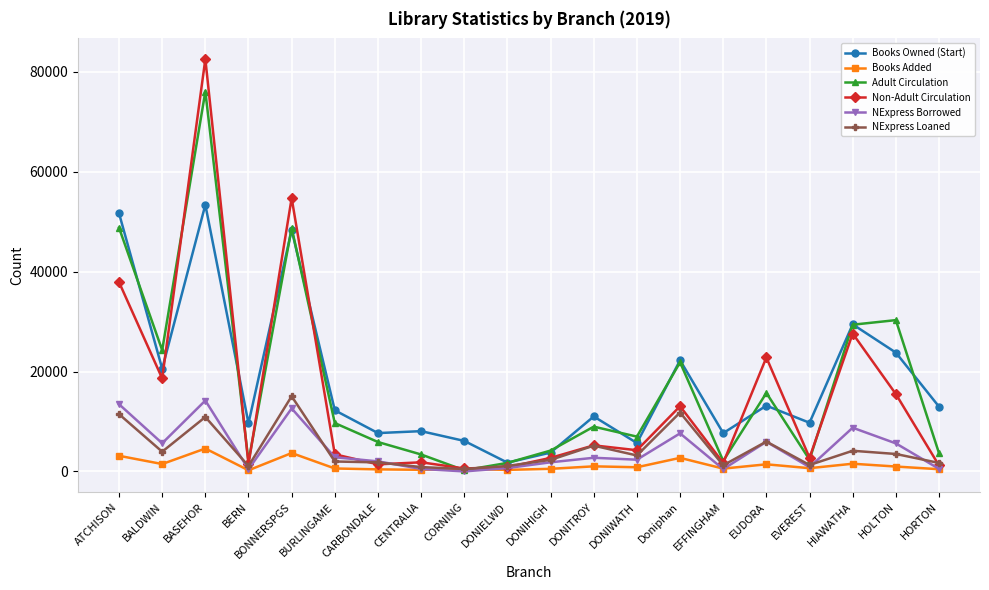

What are all the series names shown in the legend?

Books Owned (Start), Books Added, Adult Circulation, Non-Adult Circulation, NExpress Borrowed, NExpress Loaned